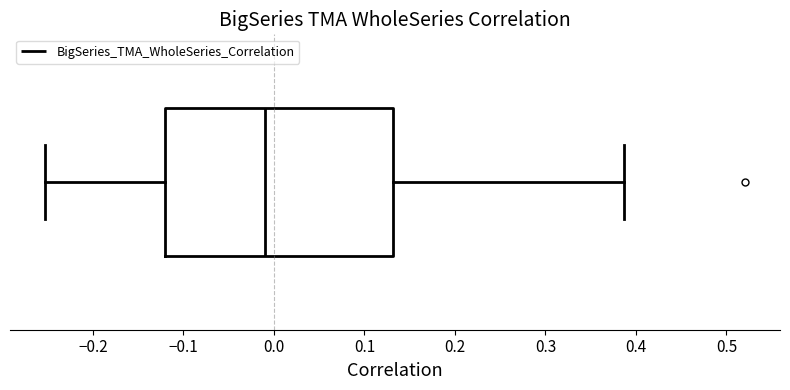

Where does the left whisker of the box end on the x-axis? The values are not printed on the chart, so give them approximately, as read against the axis.

-0.25